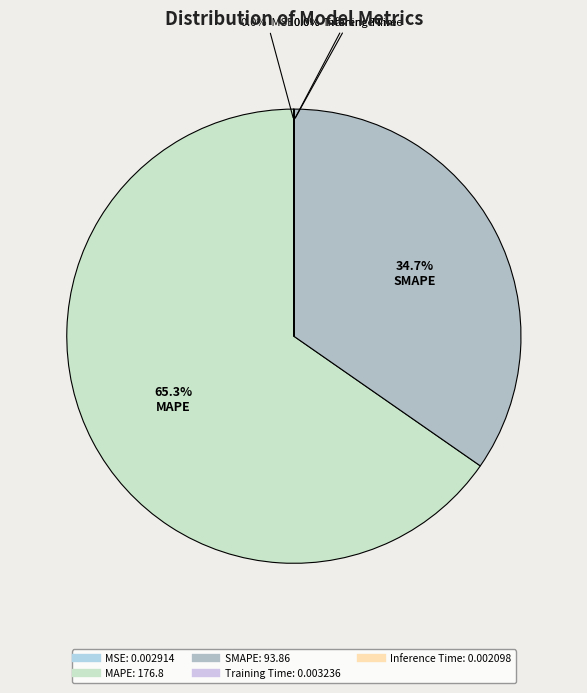

Count the number of slices in the pie.

5